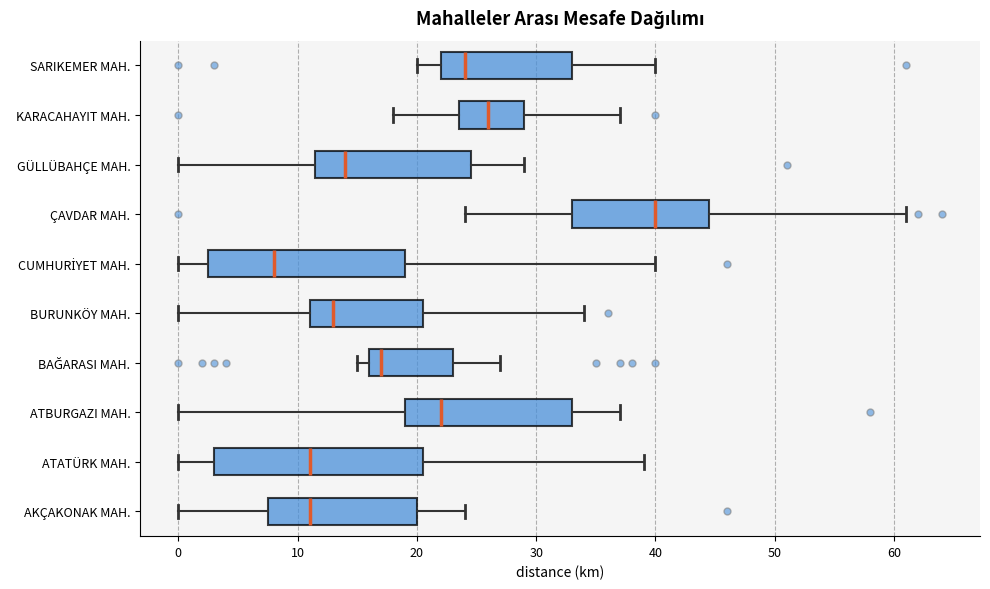

Reading bottom to top, transcribe this box plot: for each box, give where its median line is, the range the box spans, and where its two whiskers end, as read against the x-axis. The values are not printed on the chart, so give them approximately, as read against the axis.

AKÇAKONAK MAH.: median 11, box 8 to 20, whiskers 0 to 24
ATATÜRK MAH.: median 11, box 3 to 21, whiskers 0 to 39
ATBURGAZI MAH.: median 22, box 19 to 33, whiskers 0 to 37
BAĞARASI MAH.: median 17, box 16 to 23, whiskers 15 to 27
BURUNKÖY MAH.: median 13, box 11 to 21, whiskers 0 to 34
CUMHURİYET MAH.: median 8, box 3 to 19, whiskers 0 to 40
ÇAVDAR MAH.: median 40, box 33 to 45, whiskers 24 to 61
GÜLLÜBAHÇE MAH.: median 14, box 12 to 25, whiskers 0 to 29
KARACAHAYIT MAH.: median 26, box 24 to 29, whiskers 18 to 37
SARIKEMER MAH.: median 24, box 22 to 33, whiskers 20 to 40